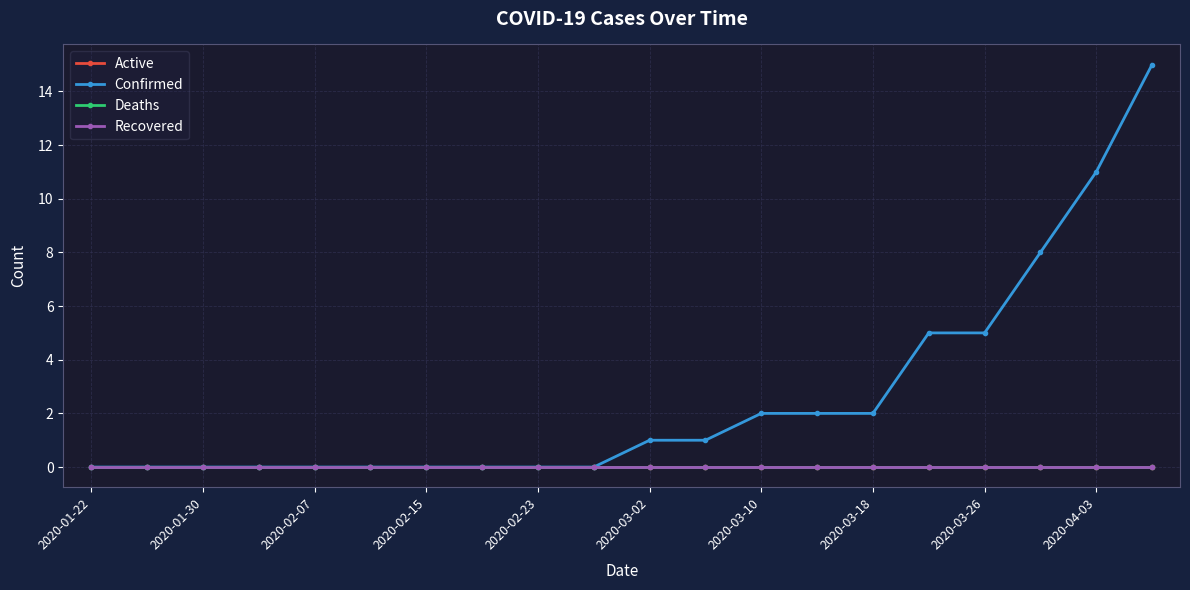

Does the chart display data point markers on the line(s)?

Yes